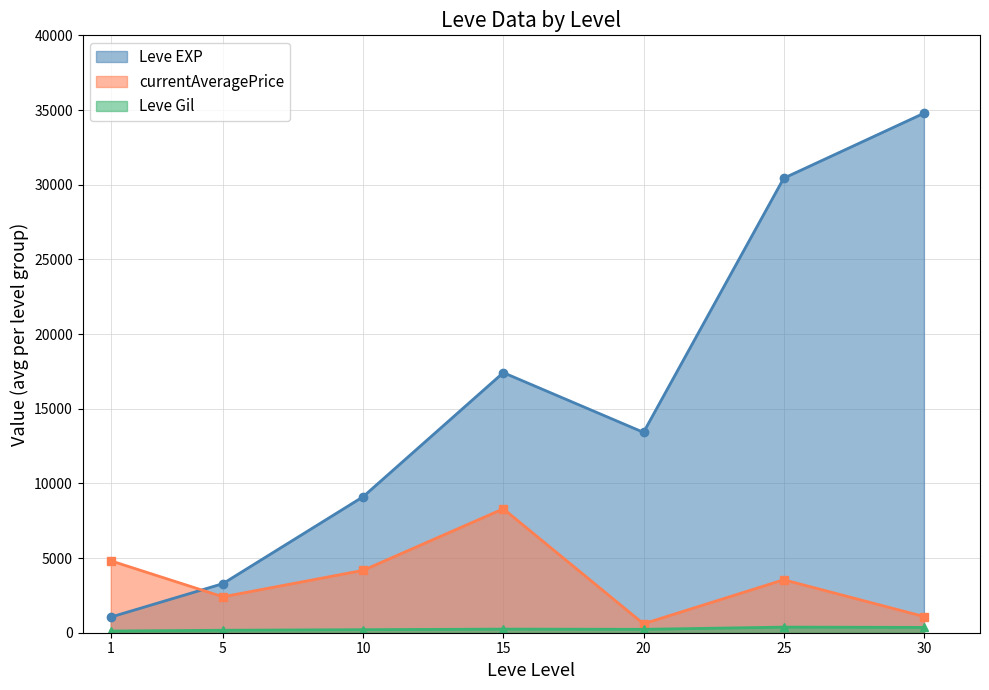

The value of currentAveragePrice at 15 is 8299. True or false?

True